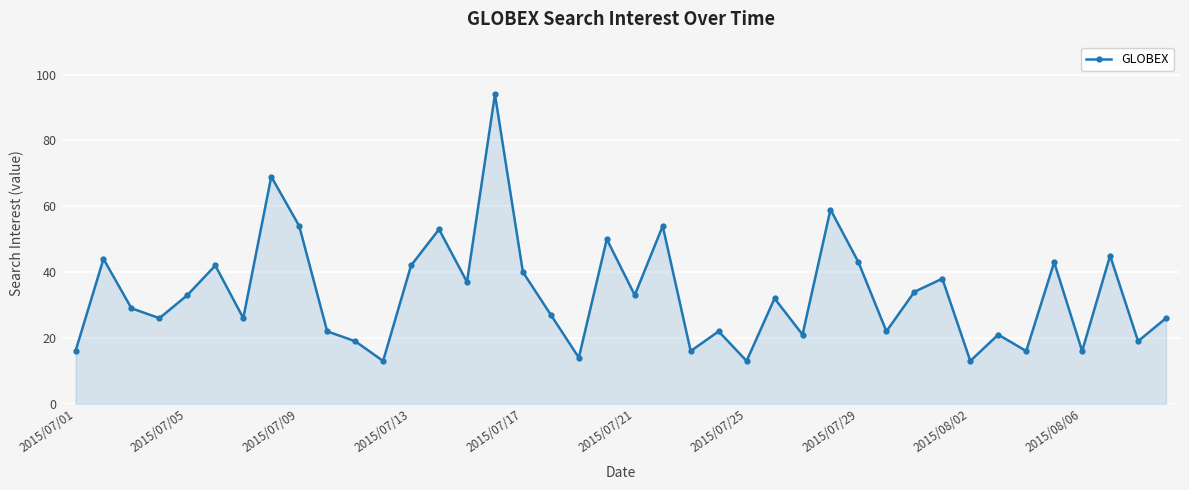

What is the difference between the second highest and minimum values?

56